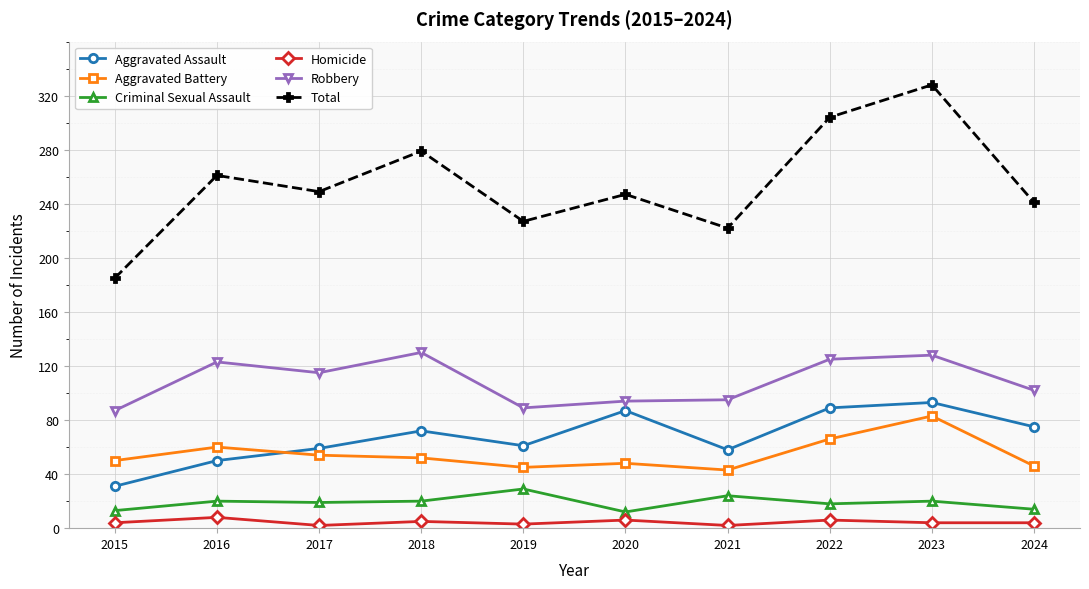

How many lines are shown in the chart?

6